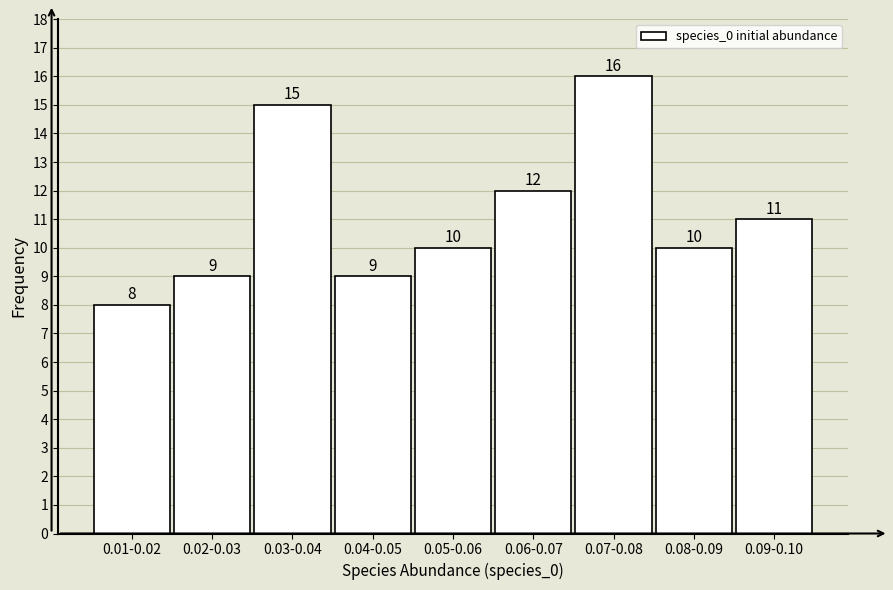

Reading left to right, transcribe all the data shown in this chart.

0.01-0.02=8	0.02-0.03=9	0.03-0.04=15	0.04-0.05=9	0.05-0.06=10	0.06-0.07=12	0.07-0.08=16	0.08-0.09=10	0.09-0.10=11